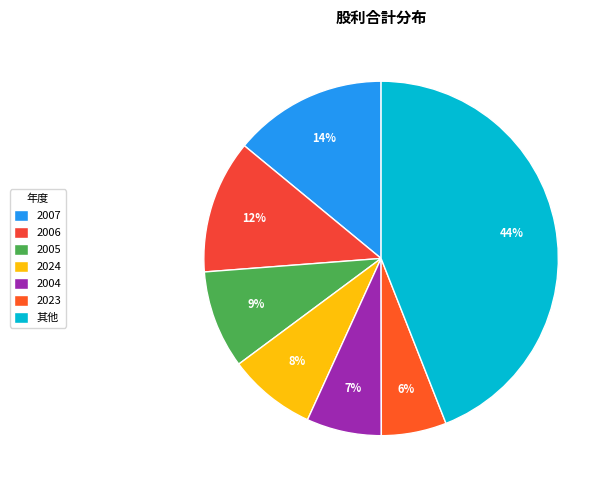

How many slices are in this pie chart?

7